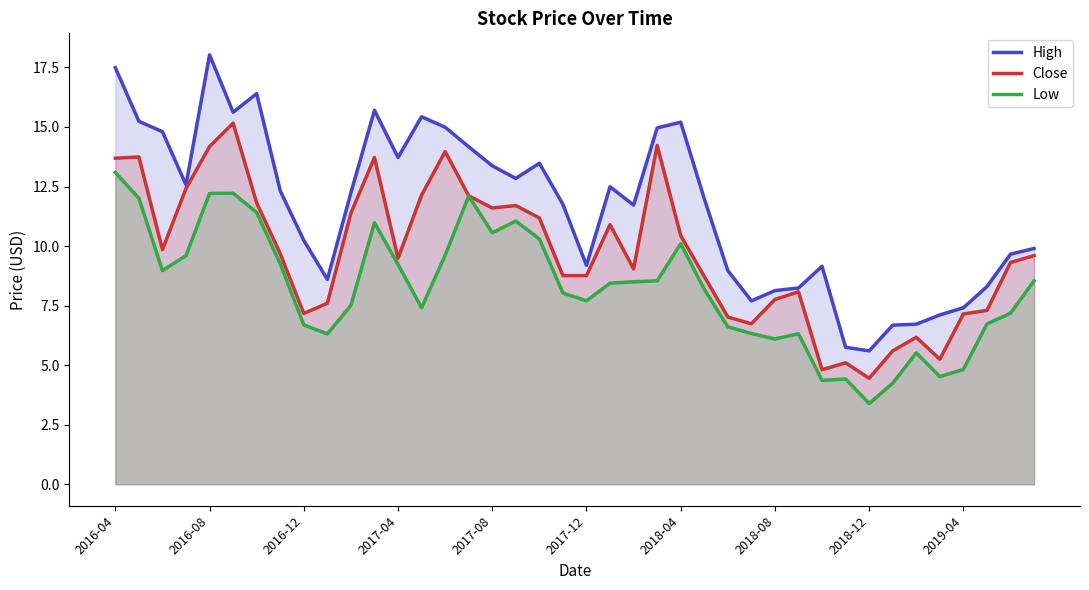

What is the total value across all series at 11?

40.4